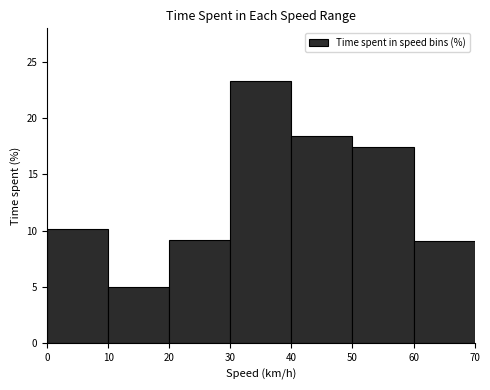

Reading left to right, transcribe this chart: for each bar, give the range it covers on the x-axis and its height. The values are not printed on the chart, so give them approximately, as read against the axis.

0 to 10: 10.0
10 to 20: 5.0
20 to 30: 9.0
30 to 40: 23.5
40 to 50: 18.5
50 to 60: 17.5
60 to 70: 9.0